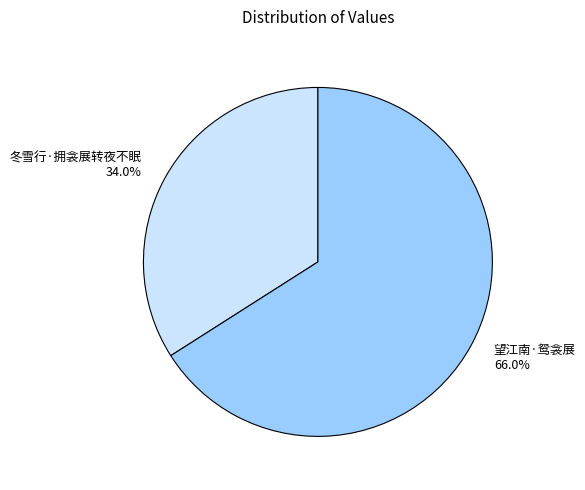

To the nearest percent, what is the difference between the largest and smallest slice percentages?

32%